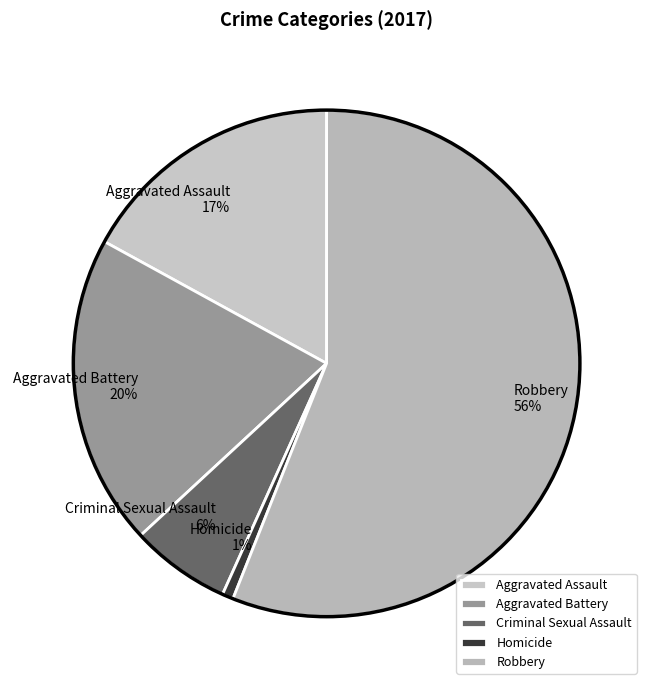

Rank the categories by value from highest to lowest.

Robbery, Aggravated Battery, Aggravated Assault, Criminal Sexual Assault, Homicide